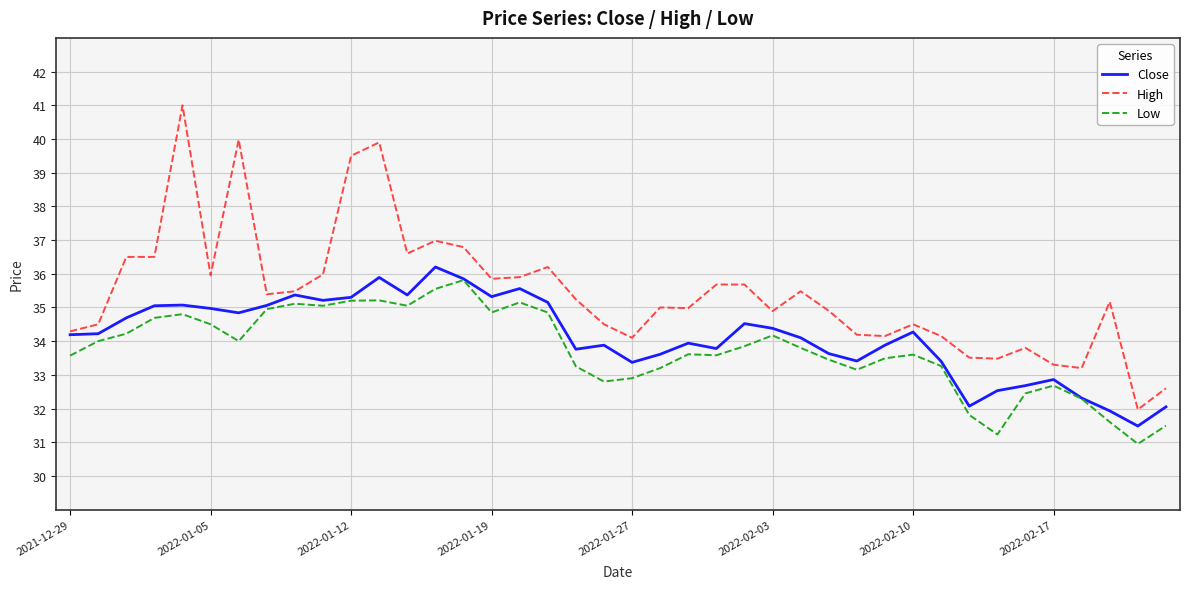

Rank the series by their average value, from lowest to highest.

Low, Close, High